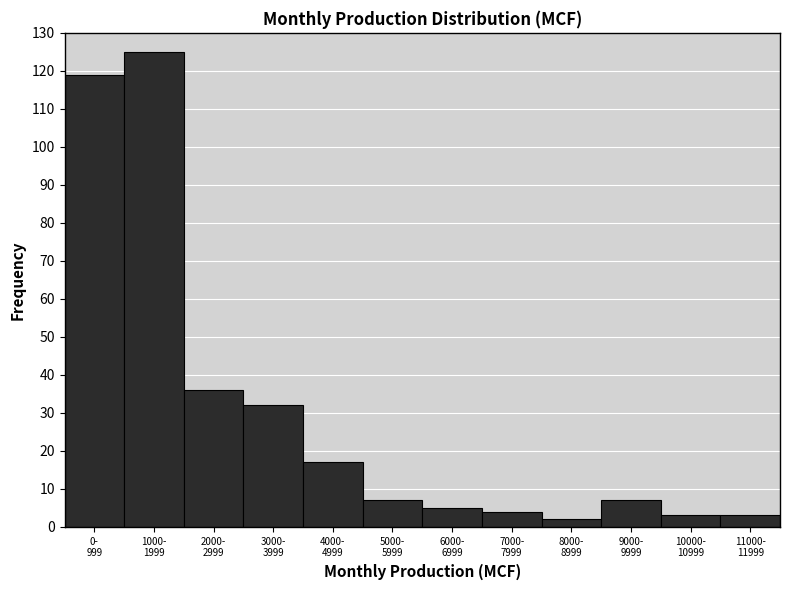

Reading left to right, list all the values displayed in this chart.

119	125	36	32	17	7	5	4	2	7	3	3